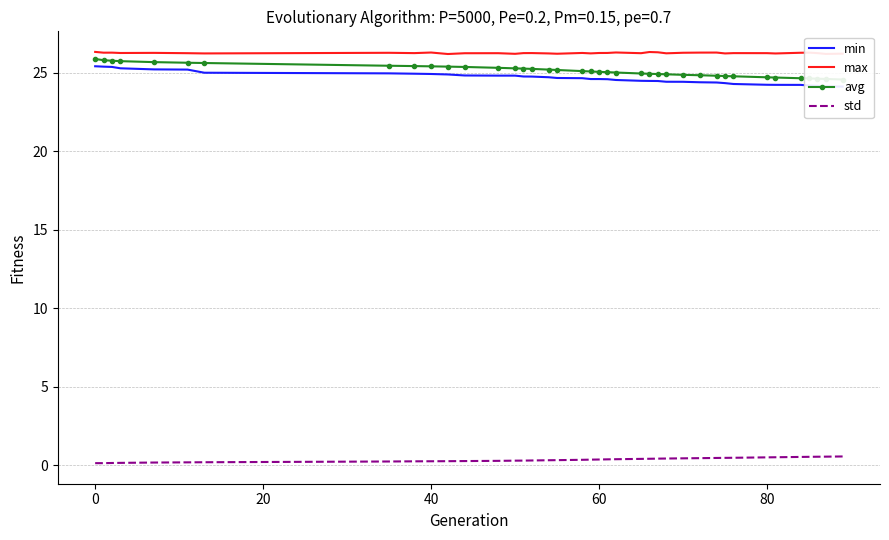

Rank the series by their maximum value, from highest to lowest.

max, avg, min, std